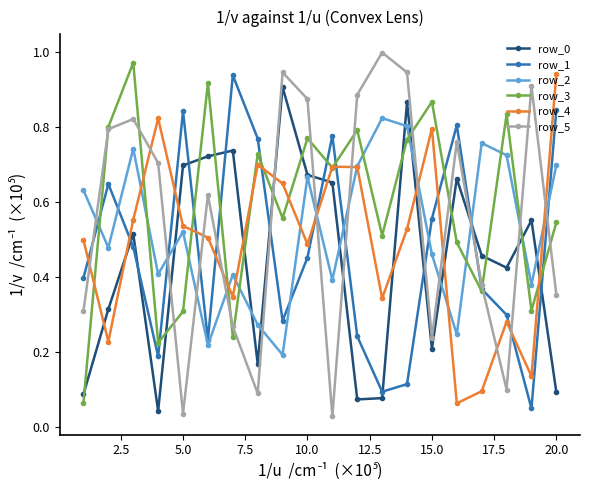

What is the sum of all row_0 values?

8.9